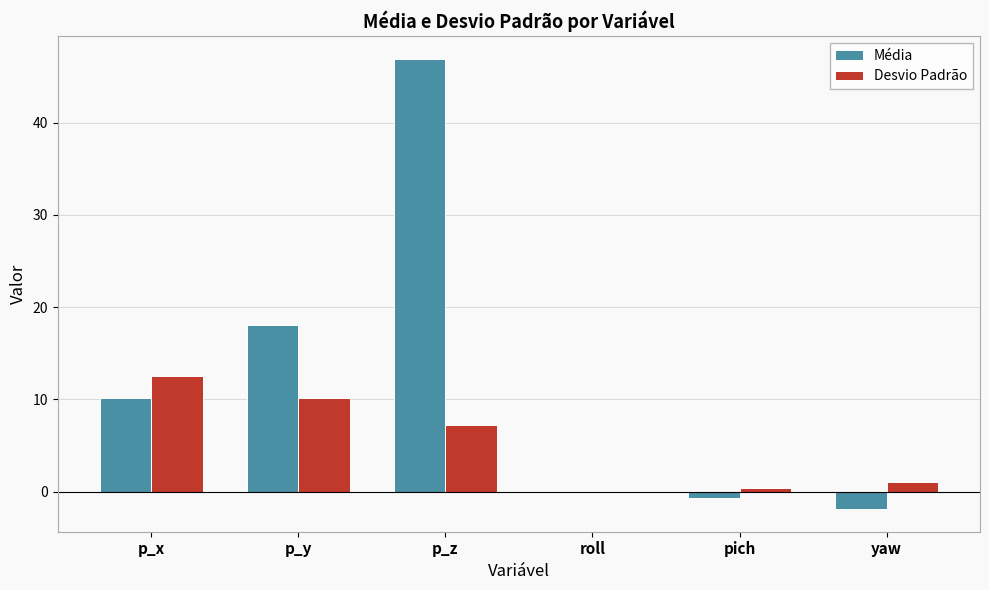

The Média series shows 32.4 at p_y. True or false?

False